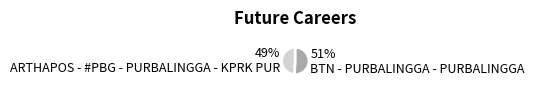

Is there a majority slice in this chart?

Yes